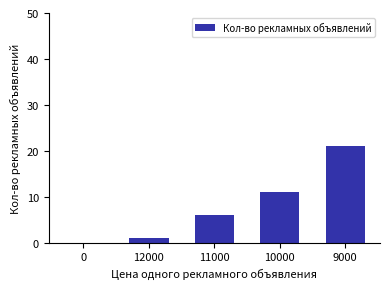

Where is the data nearest to the value 10?

10000